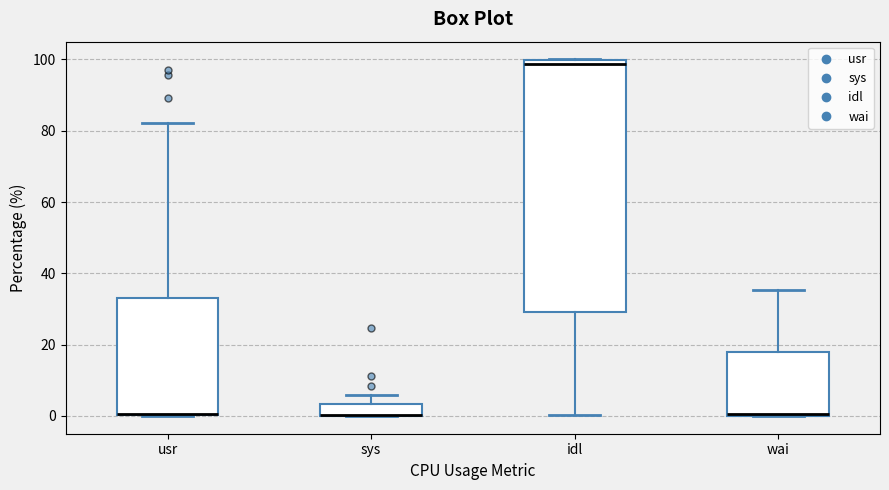

Comparing the boxes themselves (not the whiskers), which one is the tallest?

idl